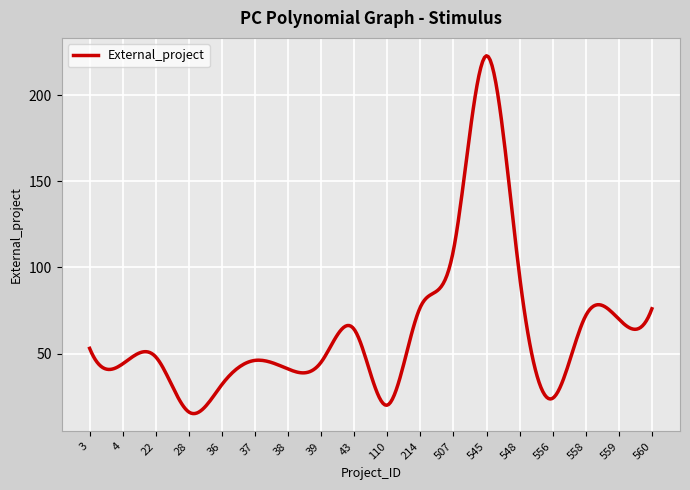

True or false: there are more than 1 points higher than both neighbors.

True